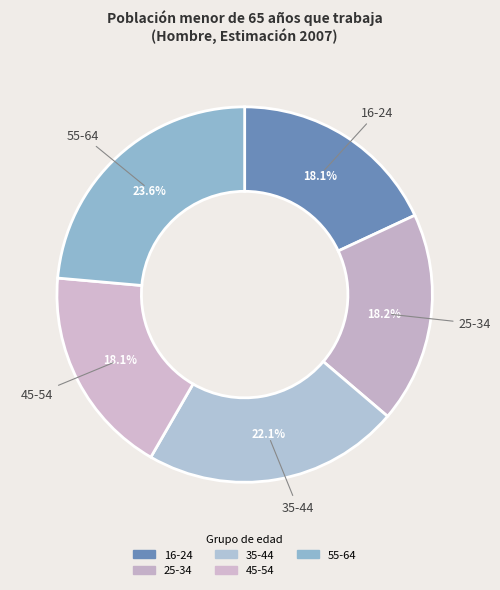

Count the number of slices in the pie.

5